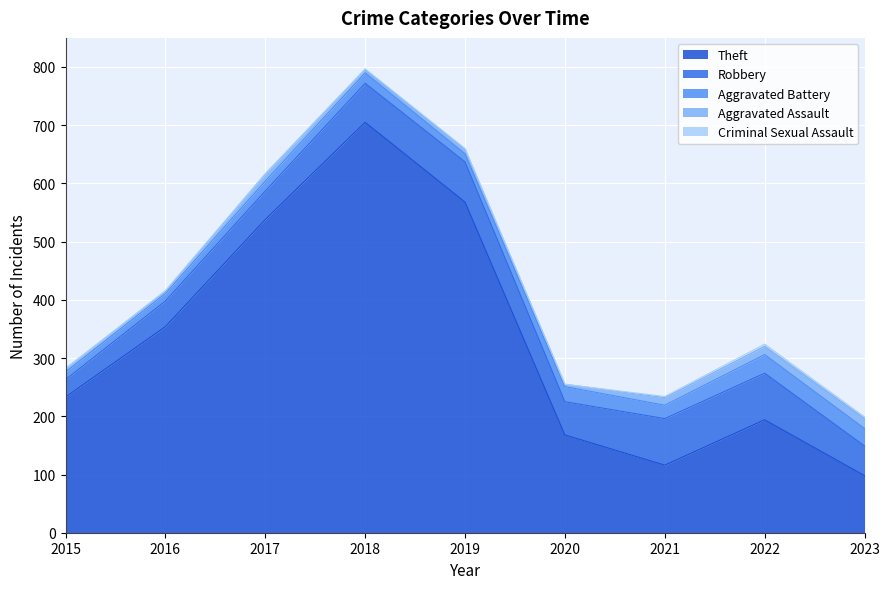

Reading left to right, what are all the values shown in this chart?

Theft: 2015=233	2016=354	2017=538	2018=705	2019=568	2020=168	2021=116	2022=194	2023=98
Robbery: 2015=30	2016=44	2017=49	2018=67	2019=69	2020=57	2021=80	2022=80	2023=51
Aggravated Battery: 2015=13	2016=13	2017=17	2018=18	2019=14	2020=26	2021=23	2022=32	2023=30
Aggravated Assault: 2015=6	2016=3	2017=12	2018=5	2019=8	2020=4	2021=13	2022=14	2023=17
Criminal Sexual Assault: 2015=0	2016=2	2017=1	2018=2	2019=1	2020=0	2021=2	2022=4	2023=3